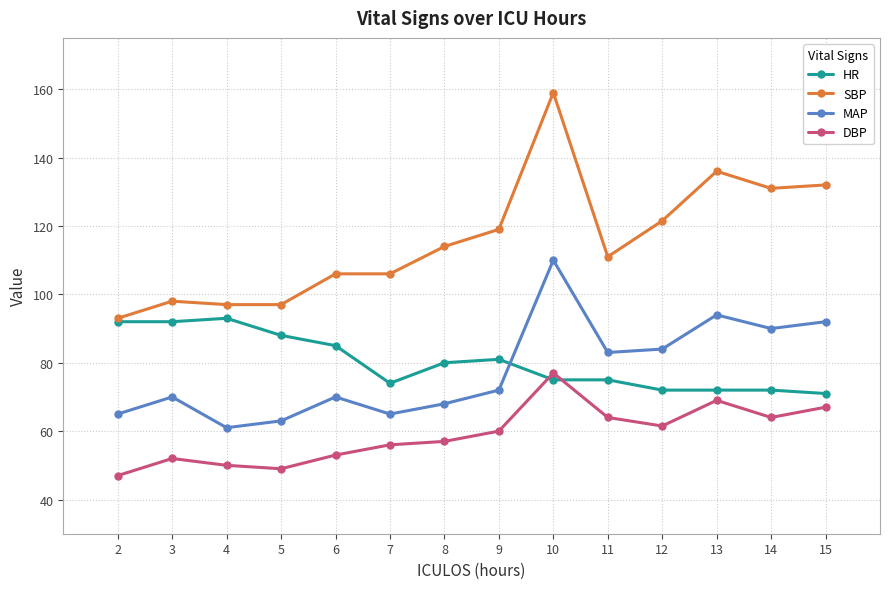

At which category does MAP reach its first local peak?

3